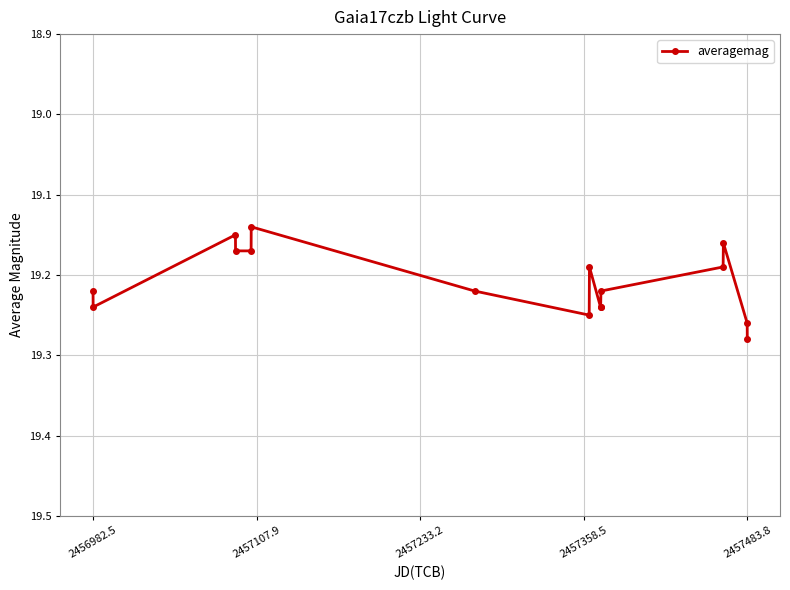

How many points are lower than both their immediate neighbors (excluding endpoints)?

4